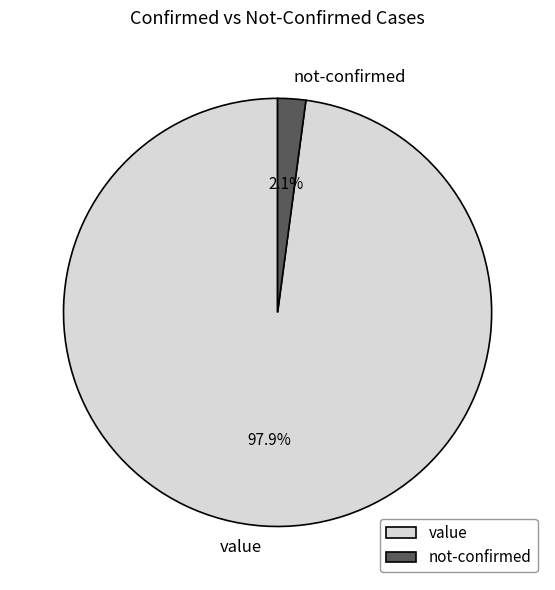

Which category has the biggest portion of the pie?

value